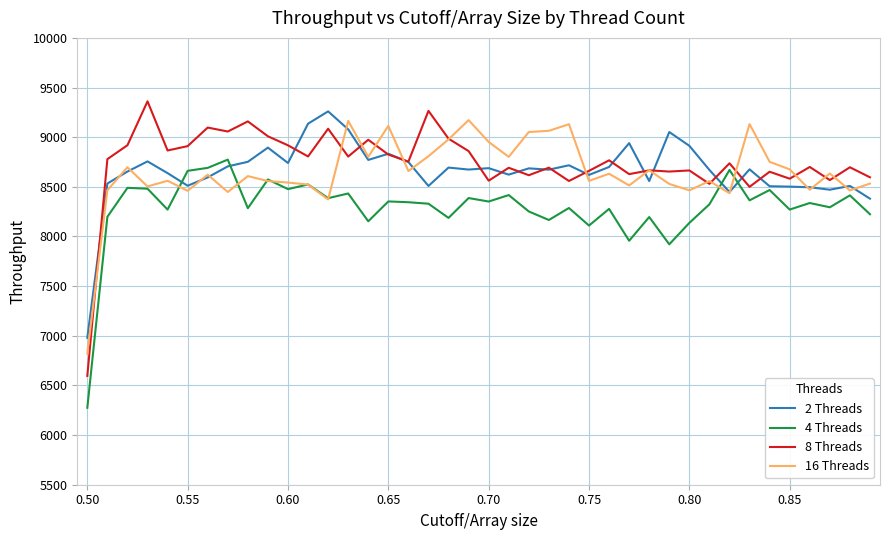

Which series has the largest range (max minus min)?

8 Threads